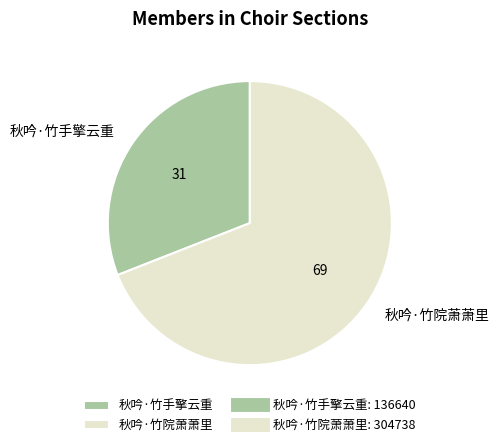

Do 秋吟·竹手擎云重 and 秋吟·竹院萧萧里 together represent more than half of the pie?

Yes